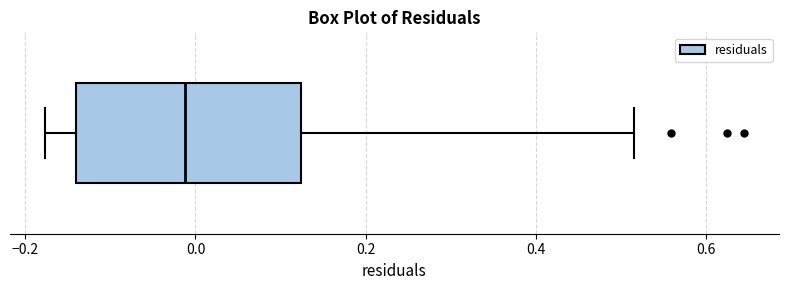

Where does the right whisker of the box end on the x-axis? The values are not printed on the chart, so give them approximately, as read against the axis.

0.52